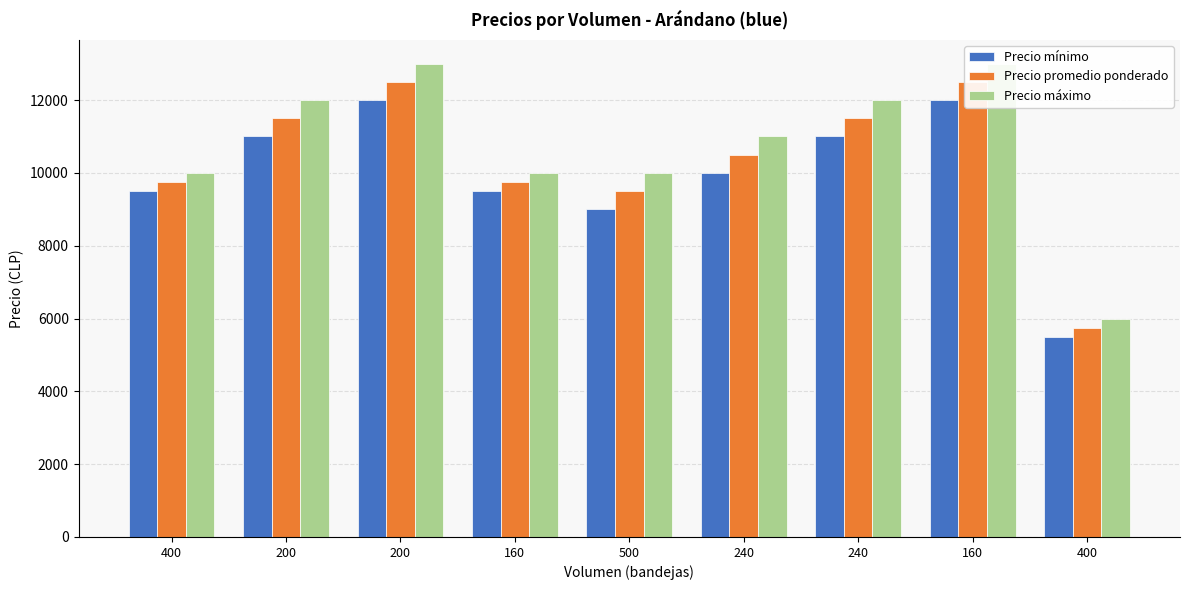

True or false: Precio promedio ponderado has a value of 10500 at 240.

True